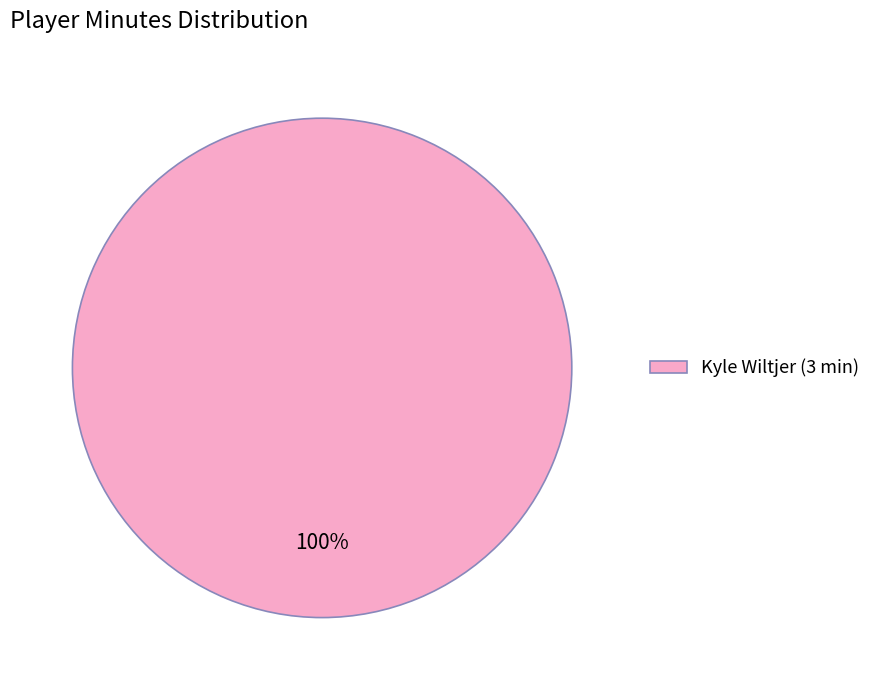

Is there any slice that represents more than half of the pie?

Yes